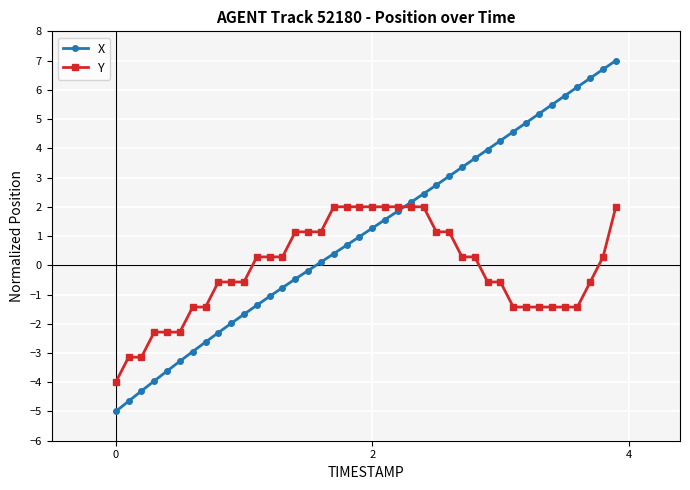

List the series in order of their overall mean, highest first.

X, Y